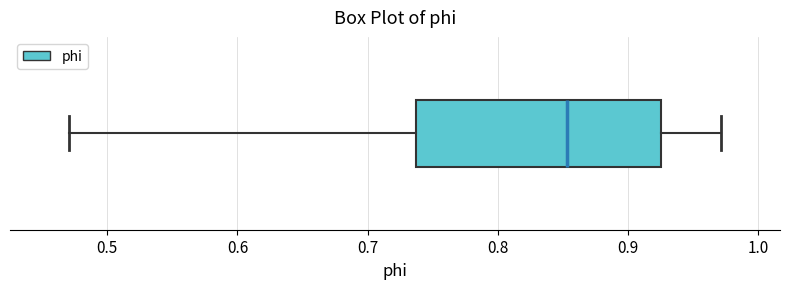

Transcribe this box plot: give where the median line is, the range the box spans, and where the two whiskers end, as read against the x-axis. The values are not printed on the chart, so give them approximately, as read against the axis.

median 0.85, box 0.74 to 0.93, whiskers 0.47 to 0.97